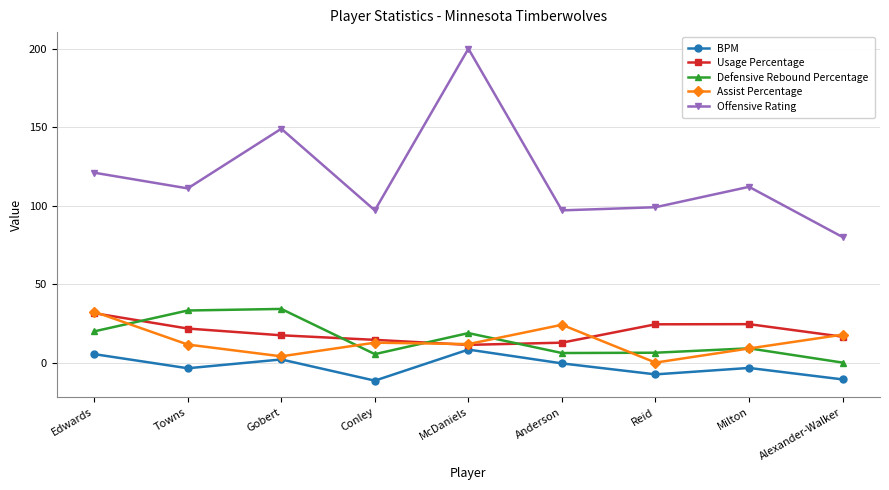

Between Towns and Anderson, which series saw the biggest shift?

Defensive Rebound Percentage